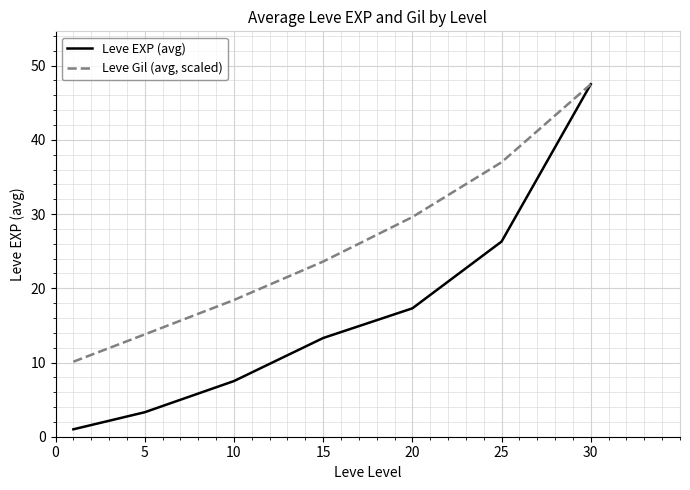

What is the maximum value for Leve EXP (avg)?

47.5